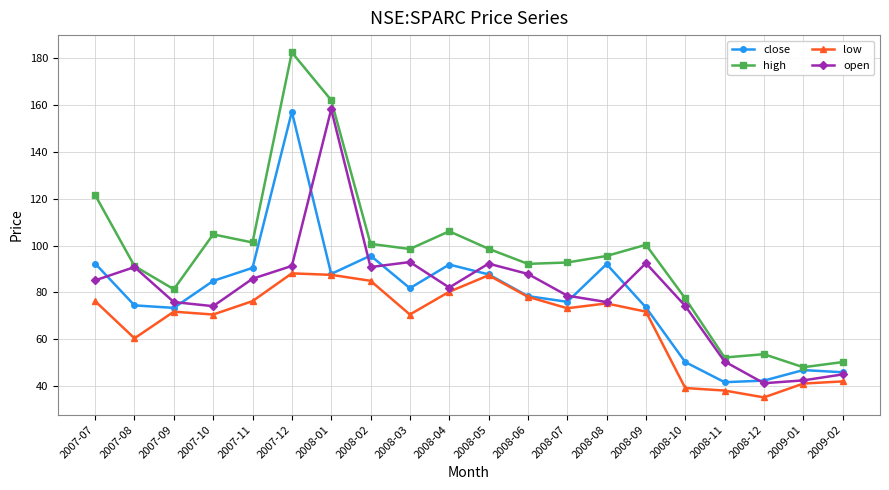

Is the value of open at 2007-11 greater than the value of close at 2009-01?

Yes